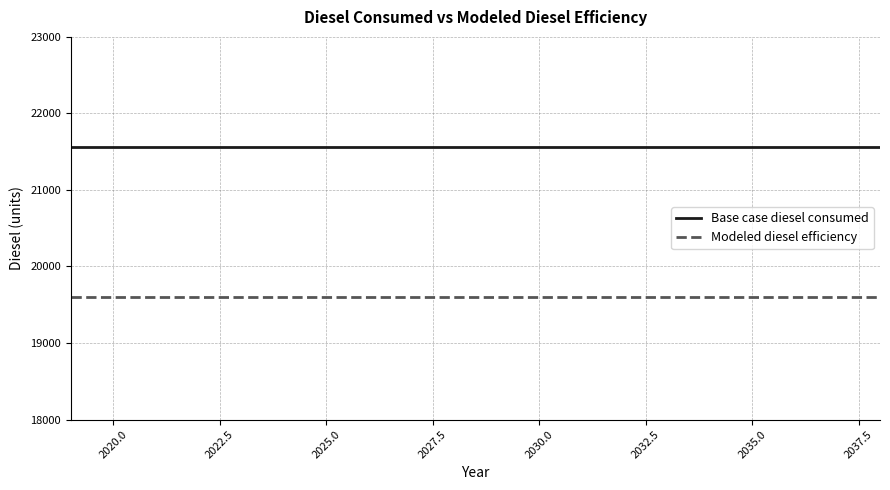

List the series in order of their overall mean, highest first.

Base case diesel consumed, Modeled diesel efficiency